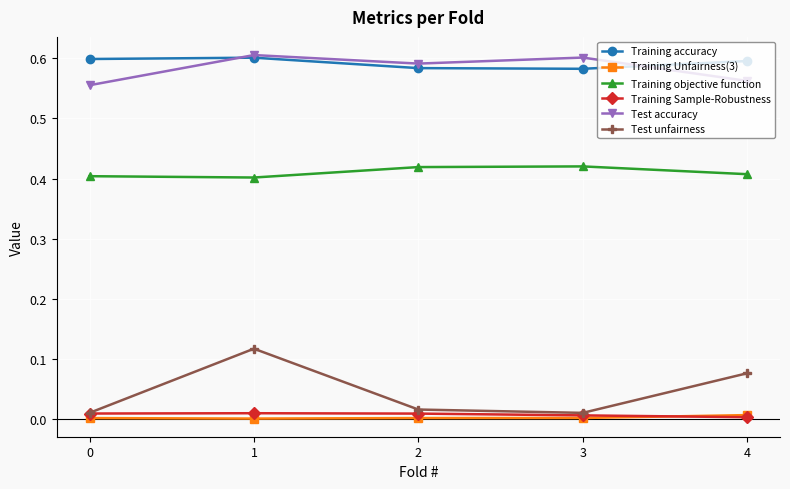

Between 0 and 4, which series saw the biggest shift?

Test unfairness